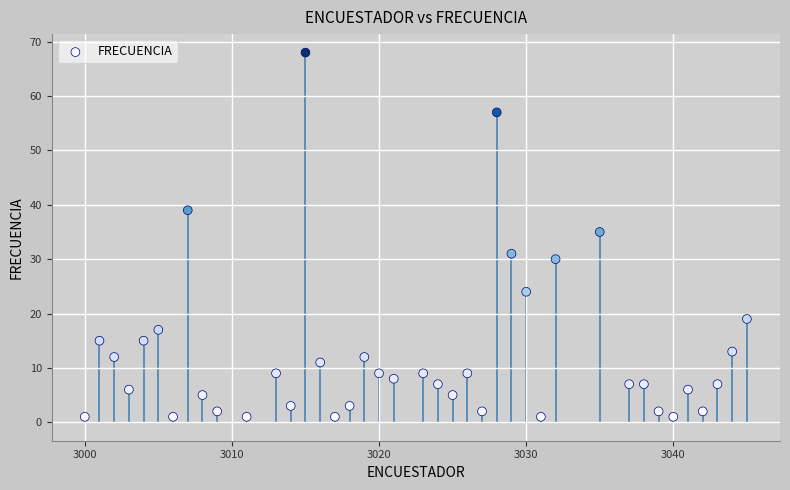

What is the range of X values (max minus min)?

45